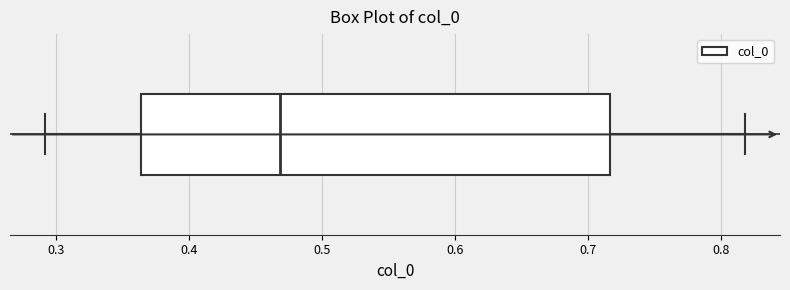

Transcribe this box plot: give where the median line is, the range the box spans, and where the two whiskers end, as read against the x-axis. The values are not printed on the chart, so give them approximately, as read against the axis.

median 0.47, box 0.36 to 0.72, whiskers 0.29 to 0.82